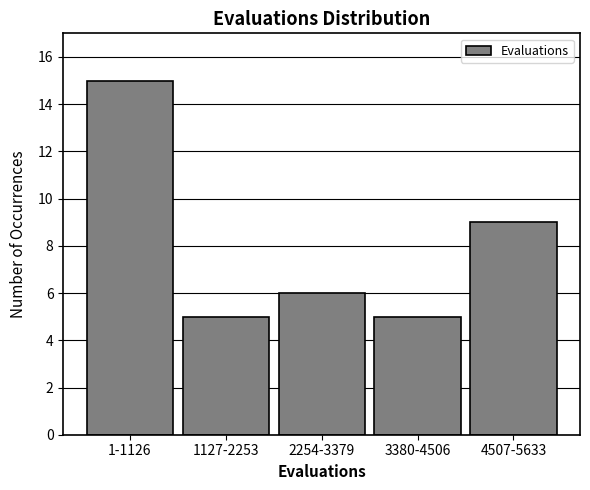

Reading left to right, transcribe all the data shown in this chart.

1-1126=15	1127-2253=5	2254-3379=6	3380-4506=5	4507-5633=9